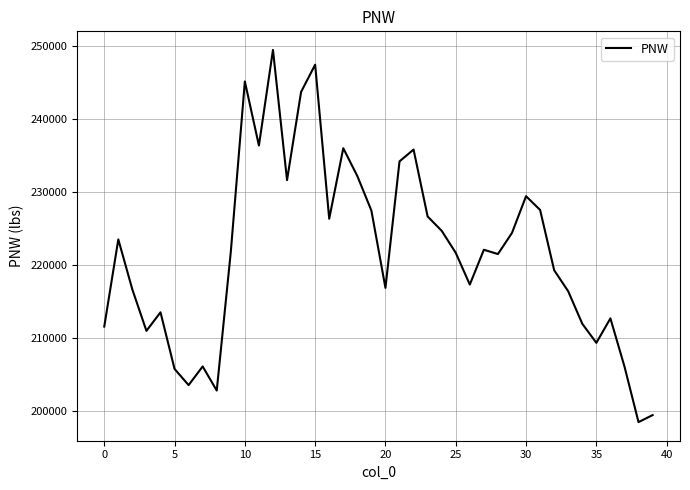

True or false: there are more than 0 points higher than both neighbors.

True